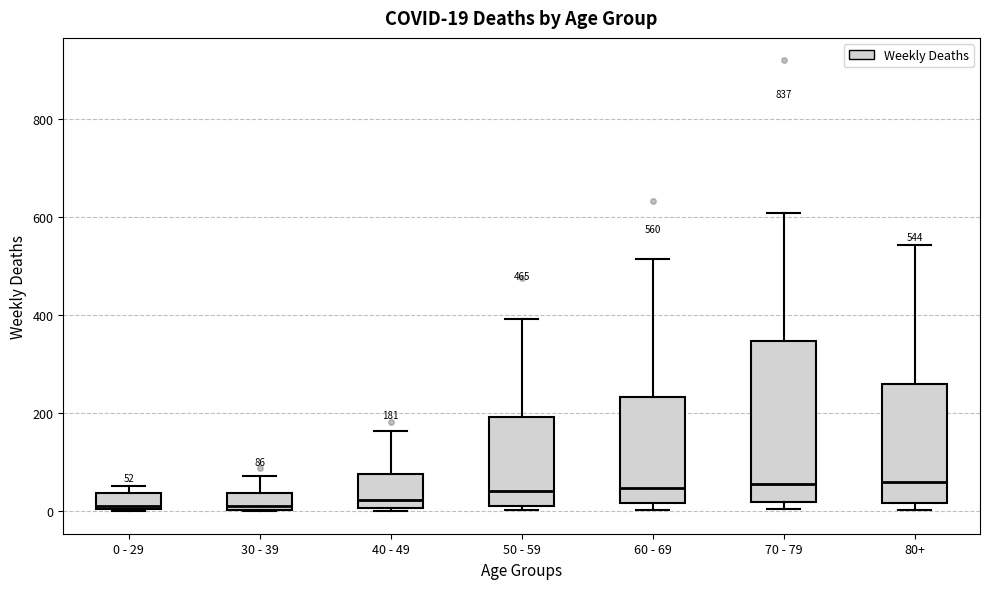

Which box is the tallest, from its lower edge to its upper edge?

70 - 79